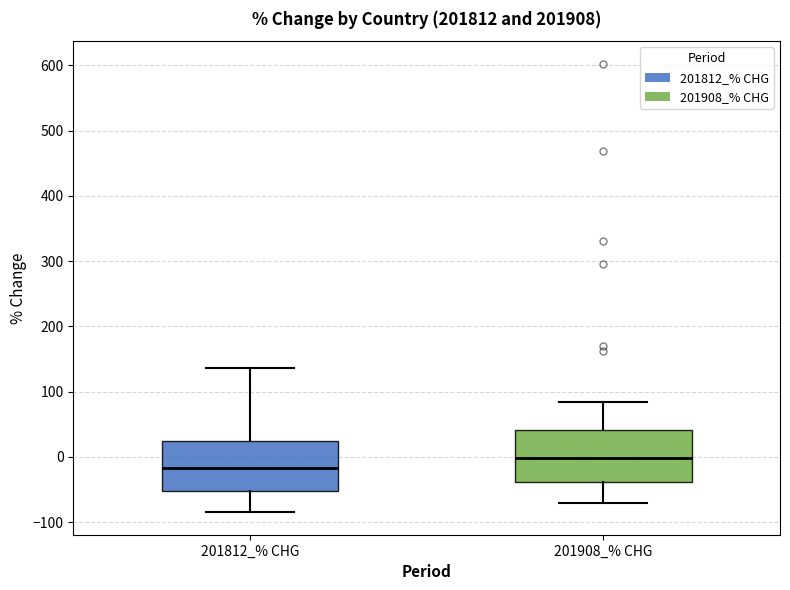

Which box's median line is the lowest?

201812_% CHG